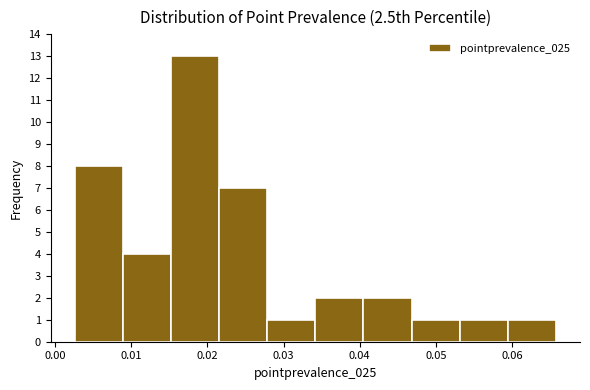

Which range on the x-axis has the tallest bar?

0.015 to 0.022